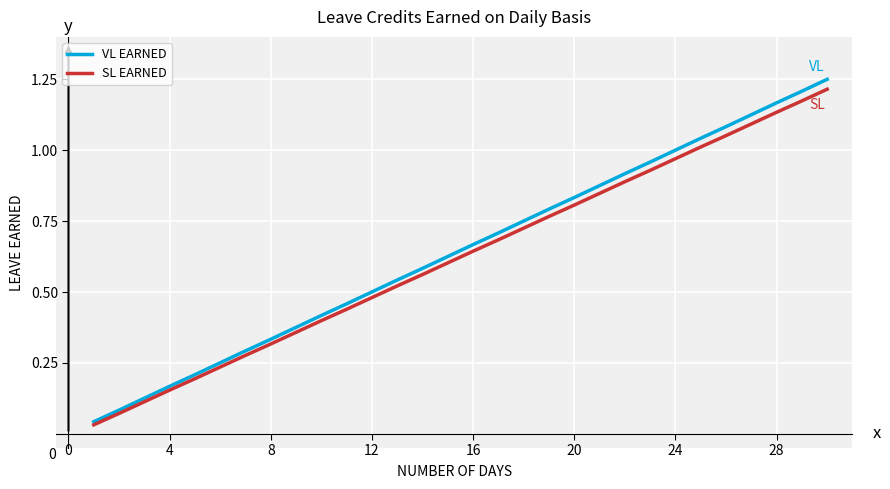

Which series has the largest range (max minus min)?

VL EARNED